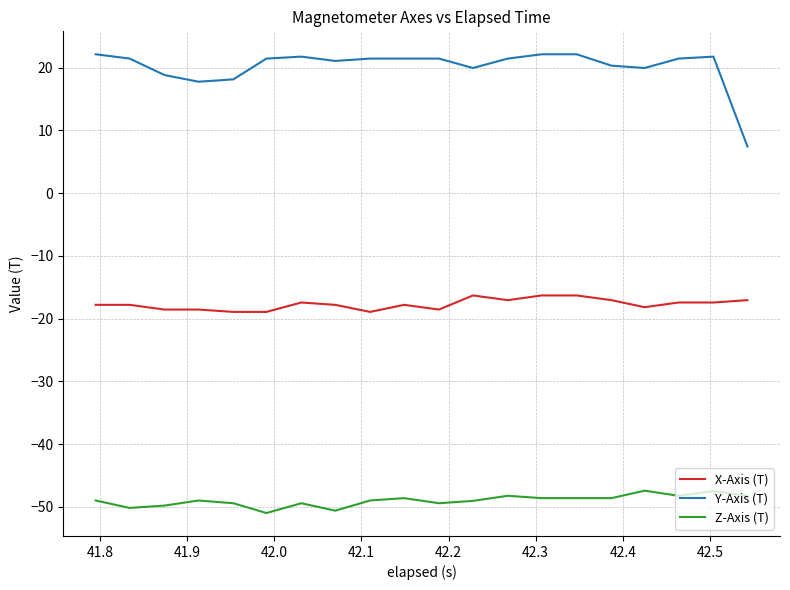

What is the difference between the maximum and minimum values in the X-Axis (T) series?

2.6